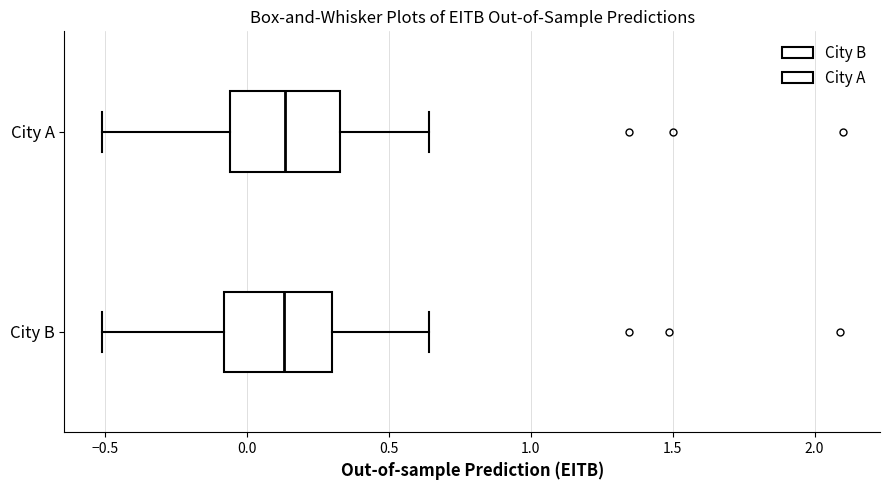

Reading bottom to top, transcribe this box plot: for each box, give where its median line is, the range the box spans, and where its two whiskers end, as read against the x-axis. The values are not printed on the chart, so give them approximately, as read against the axis.

City B: median 0.15, box -0.10 to 0.30, whiskers -0.50 to 0.65
City A: median 0.15, box -0.05 to 0.35, whiskers -0.50 to 0.65